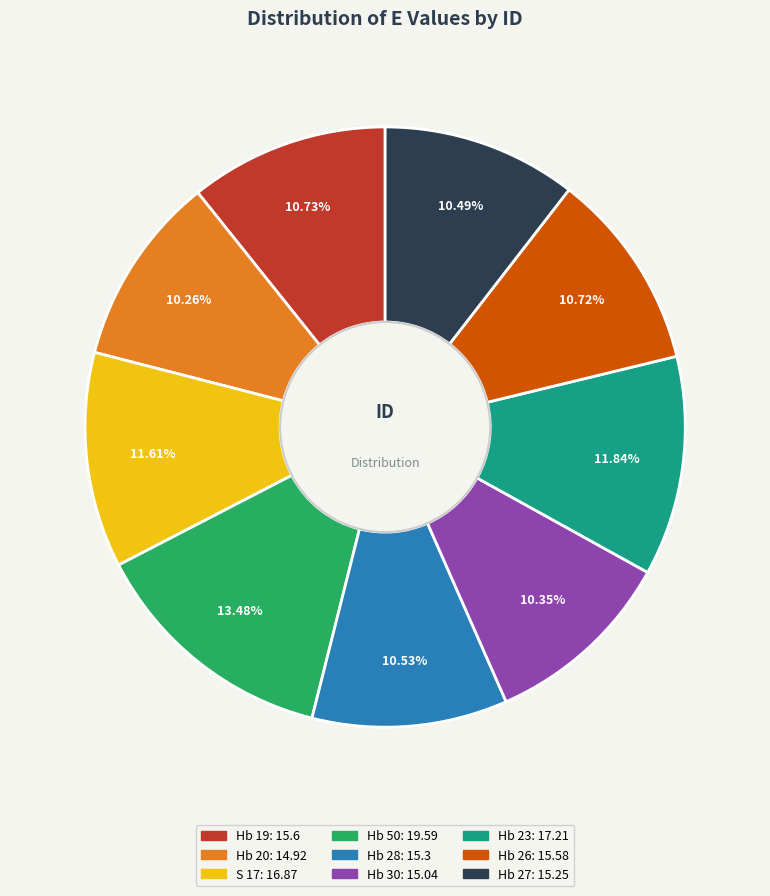

To the nearest percent, what is the difference between the Hb 27 and S 17 slice percentages?

1%